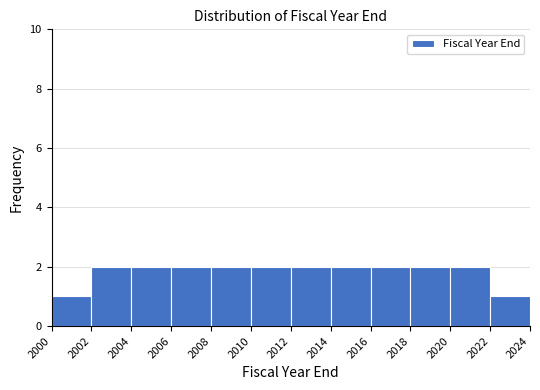

Reading left to right, list every bar in this chart as the range it spans on the x-axis followed by its height. The values are not printed on the chart, so give them approximately, as read against the axis.

2000 to 2002: 1
2002 to 2004: 2
2004 to 2006: 2
2006 to 2008: 2
2008 to 2010: 2
2010 to 2012: 2
2012 to 2014: 2
2014 to 2016: 2
2016 to 2018: 2
2018 to 2020: 2
2020 to 2022: 2
2022 to 2024: 1